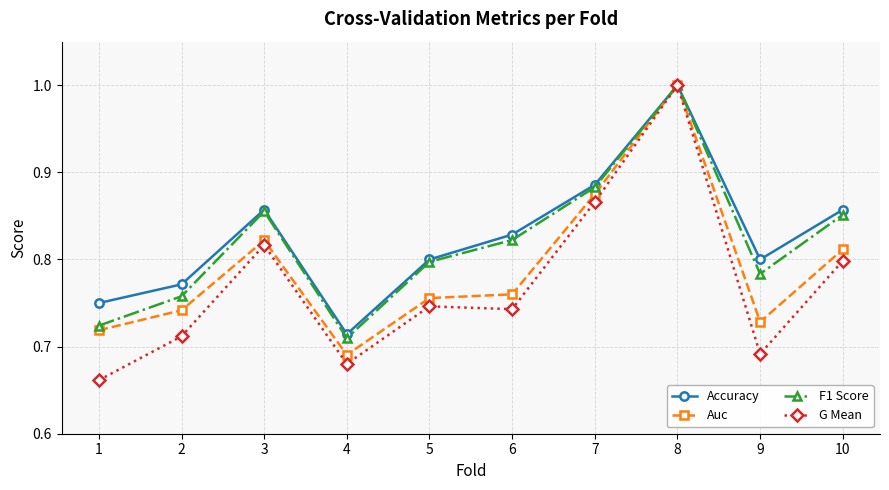

At which category is the sum across all series the highest?

8